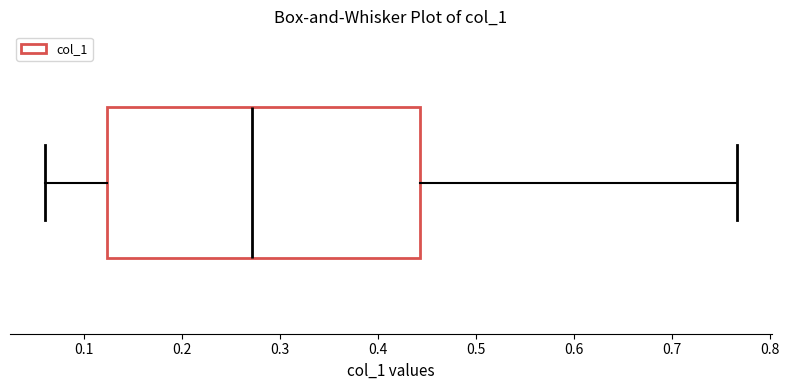

Where does the left whisker of the box end on the x-axis? The values are not printed on the chart, so give them approximately, as read against the axis.

0.06